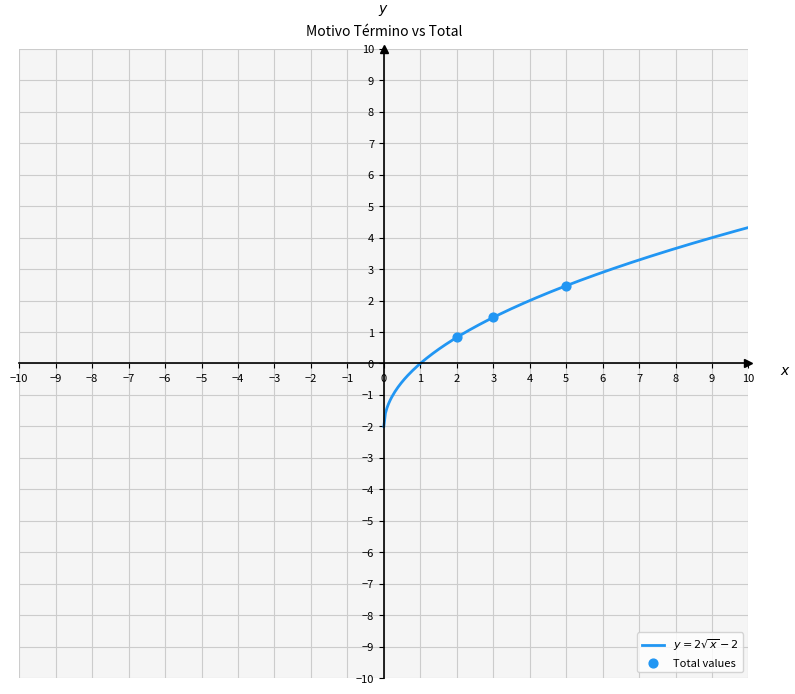

What is the maximum value shown in the chart?

5.2